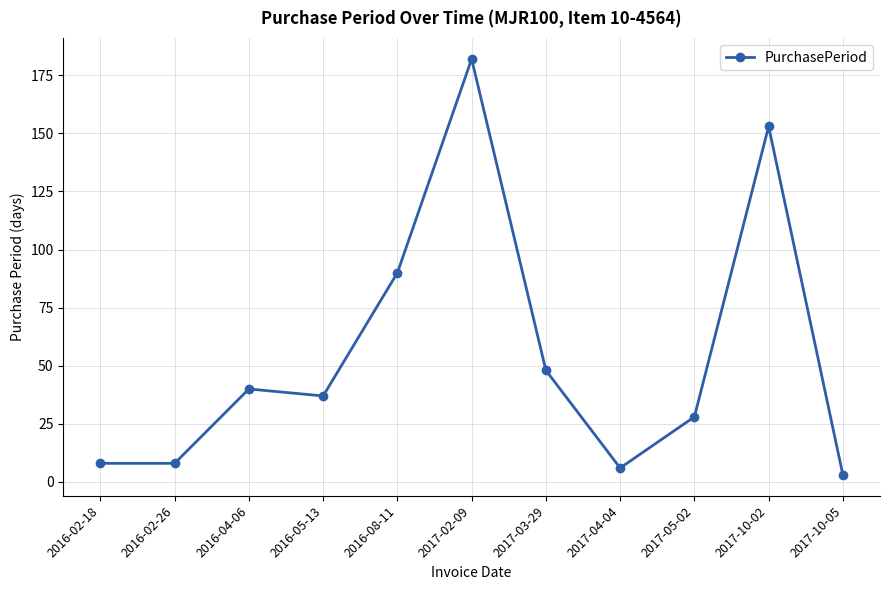

What is the approximate value at 2017-02-09, to the nearest 50?

200